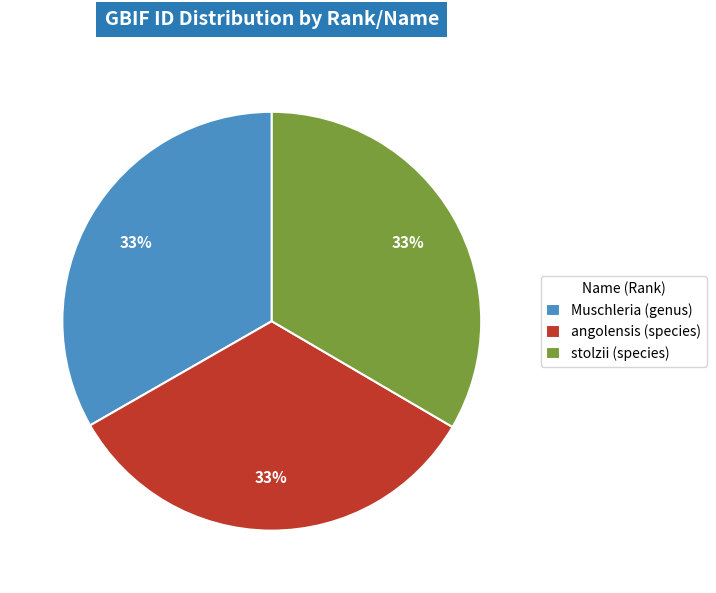

The Muschleria (genus) slice represents 33% of the pie. True or false?

True